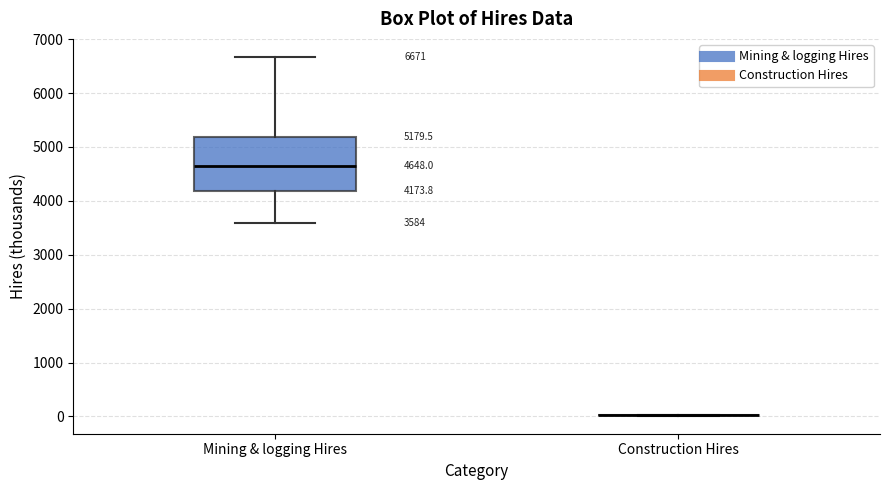

Comparing the boxes themselves (not the whiskers), which one is the tallest?

Mining & logging Hires